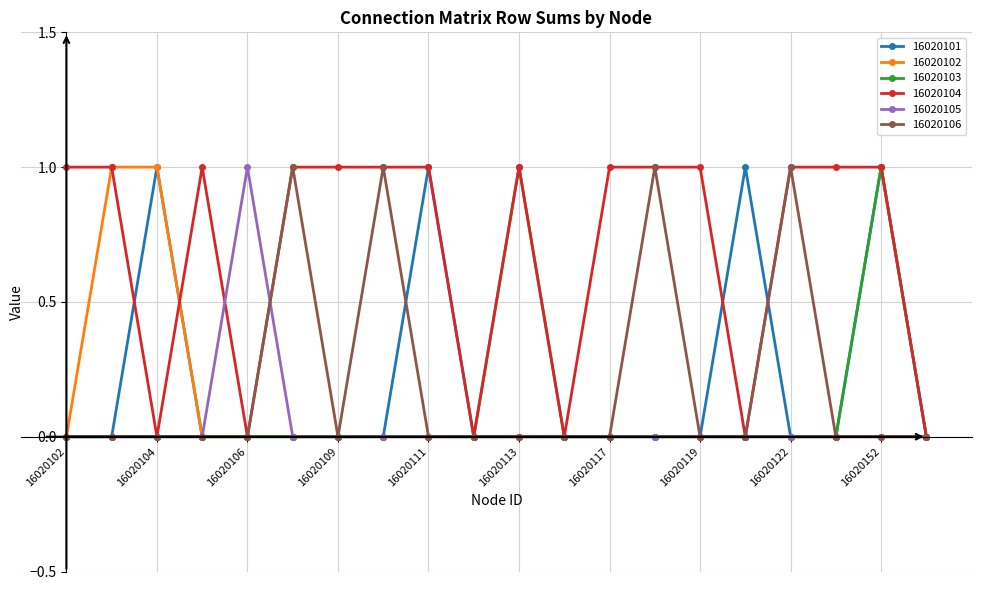

Does the chart have visible grid lines?

Yes